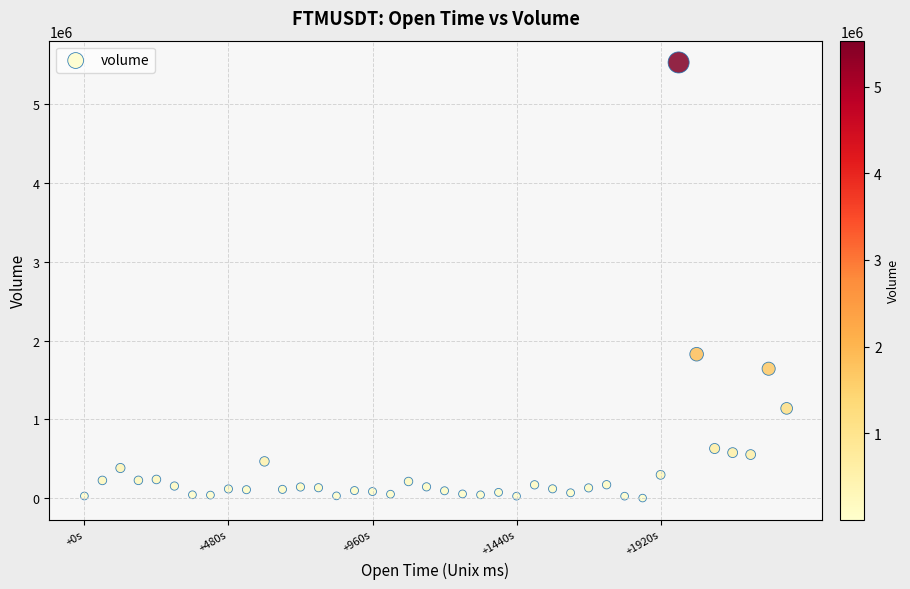

What Y value in the scatter plot is closest to 2765906?

1827670